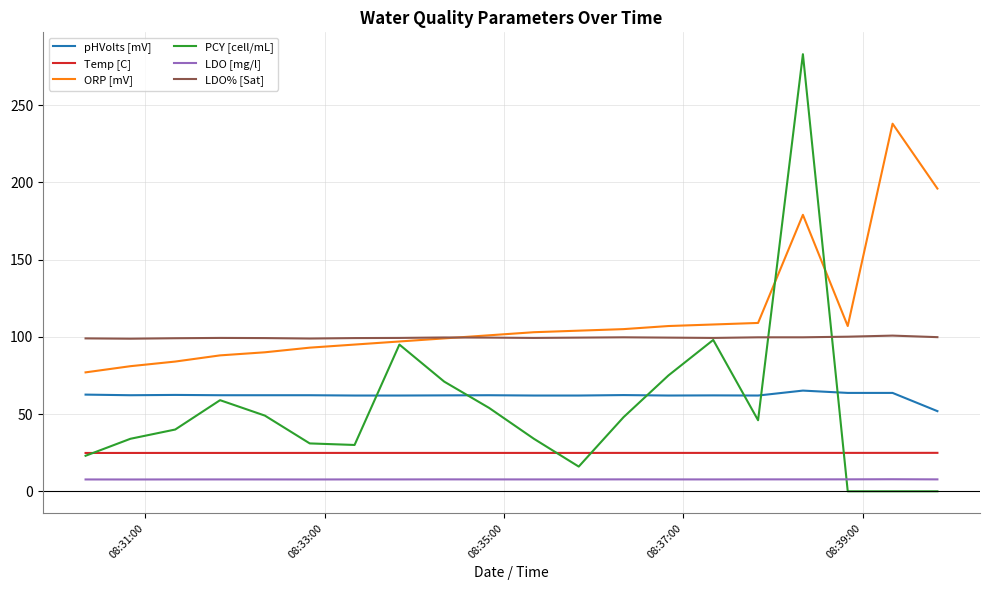

What is the difference between the maximum and second lowest values in the pHVolts [mV] series?

3.2